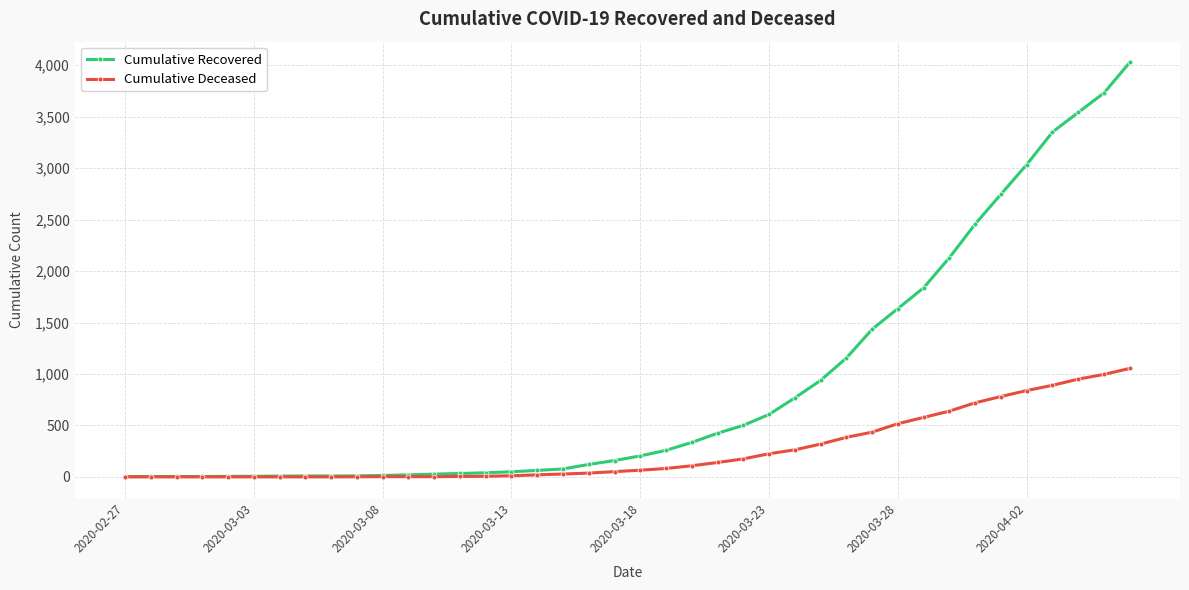

How many lines are shown in the chart?

2